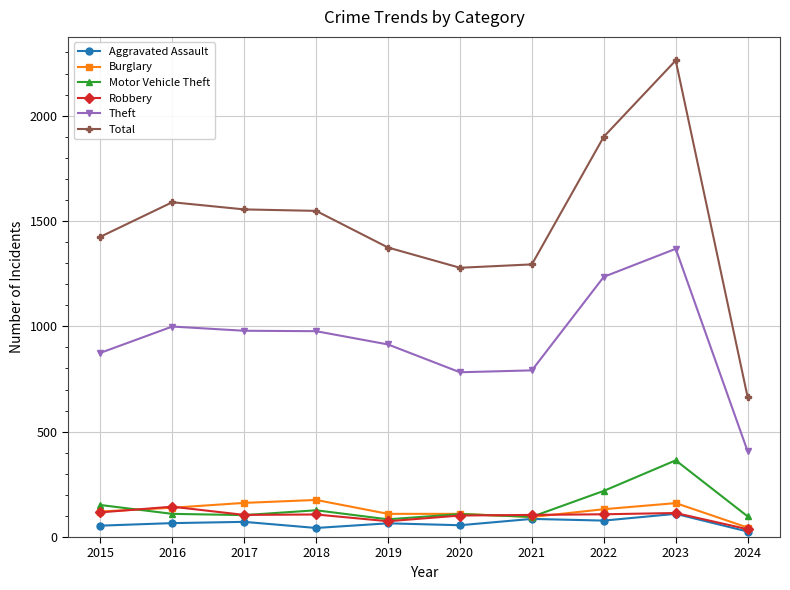

What is the sum of the Motor Vehicle Theft values at 2023 and 2017?

468